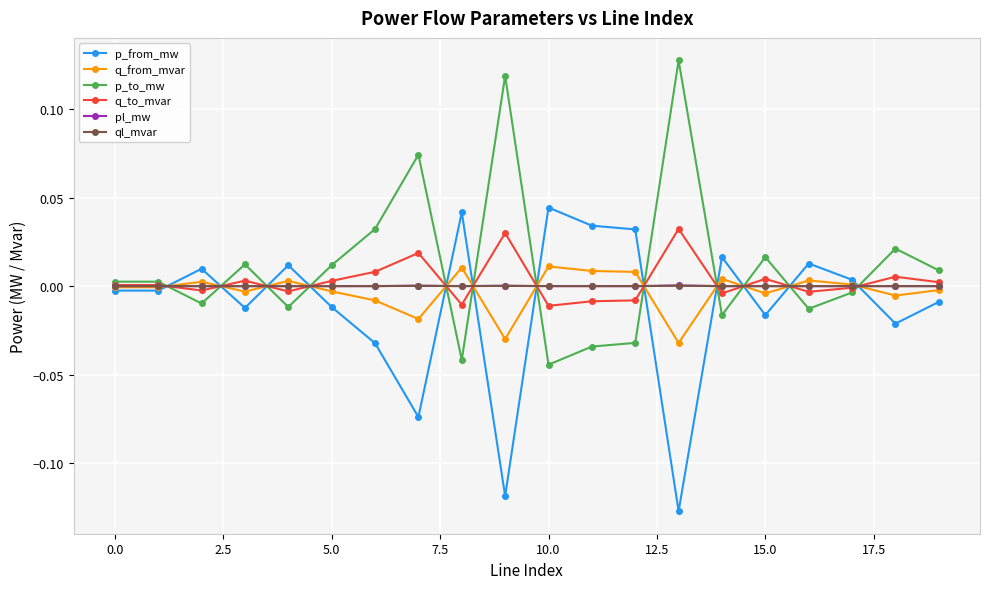

True or false: ql_mvar has more than 0 interior local peaks.

True